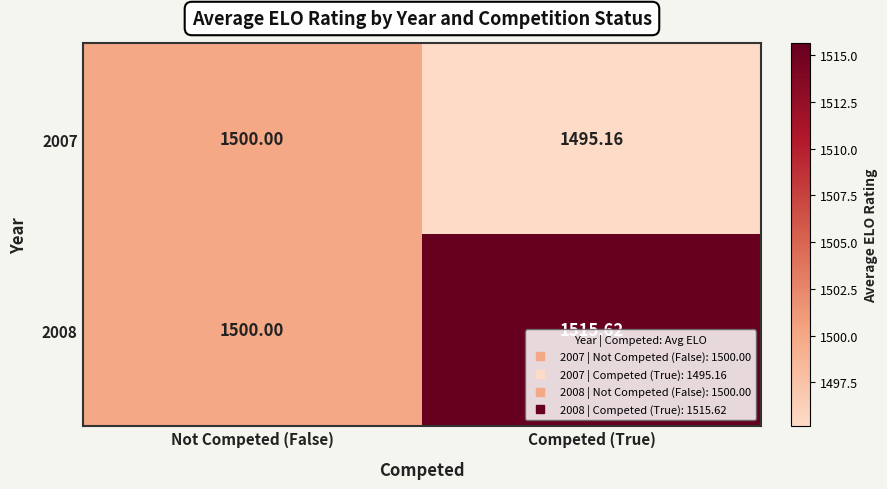

At which category is the sum across all series the highest?

Competed (True)